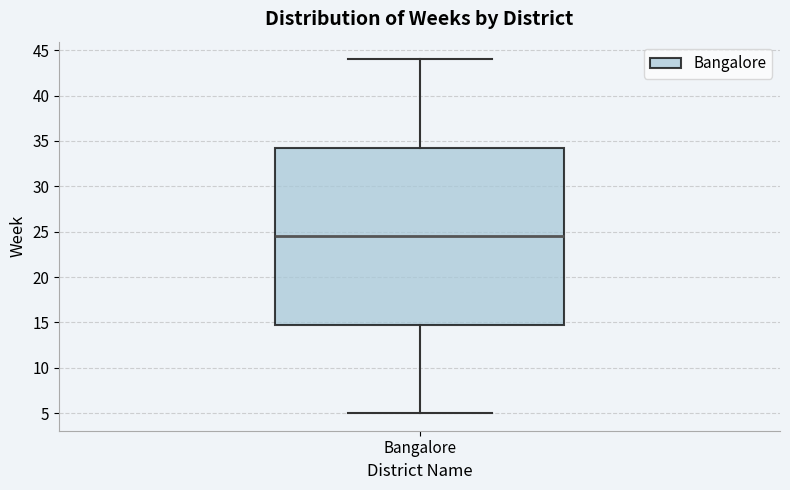

Transcribe this box plot: give where the median line is, the range the box spans, and where the two whiskers end, as read against the y-axis. The values are not printed on the chart, so give them approximately, as read against the axis.

median 24.5, box 15.0 to 34.5, whiskers 5.0 to 44.0